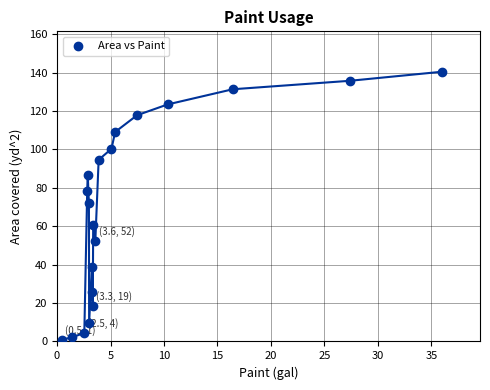

What Y value in the scatter plot is closest to 70?

72.0